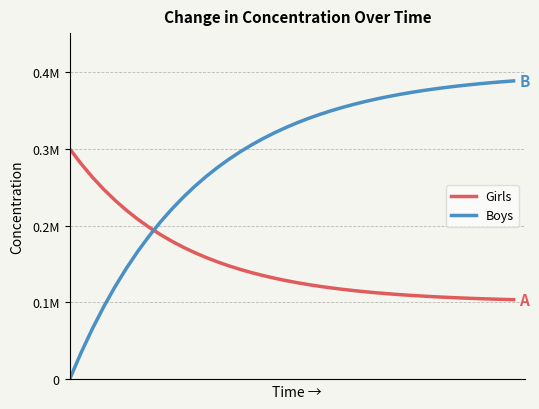

Which series has the largest total across all categories?

Boys